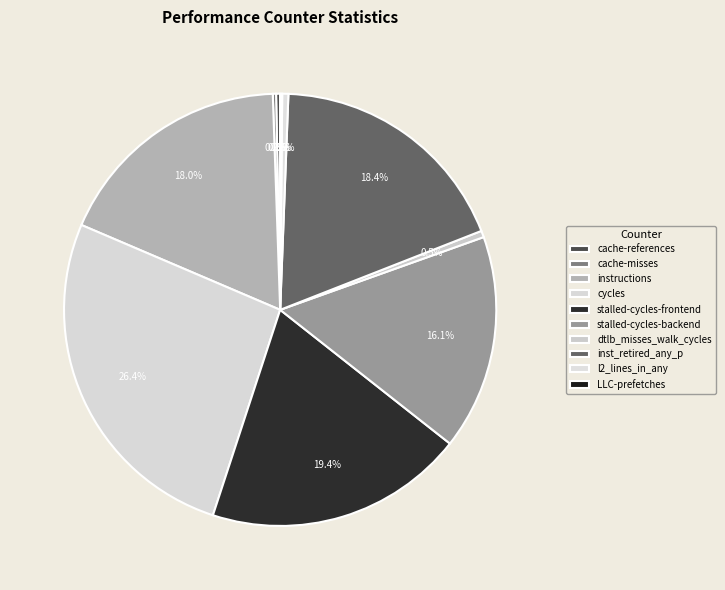

What is the smallest slice in the pie chart?

LLC-prefetches